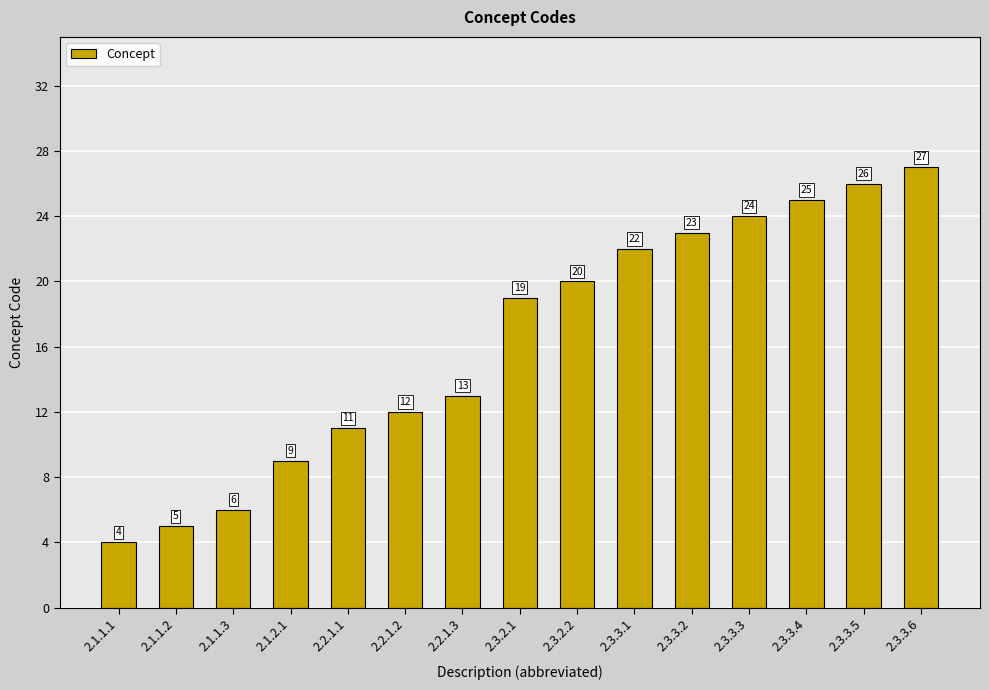

Reading left to right, transcribe all the data shown in this chart.

4	5	6	9	11	12	13	19	20	22	23	24	25	26	27